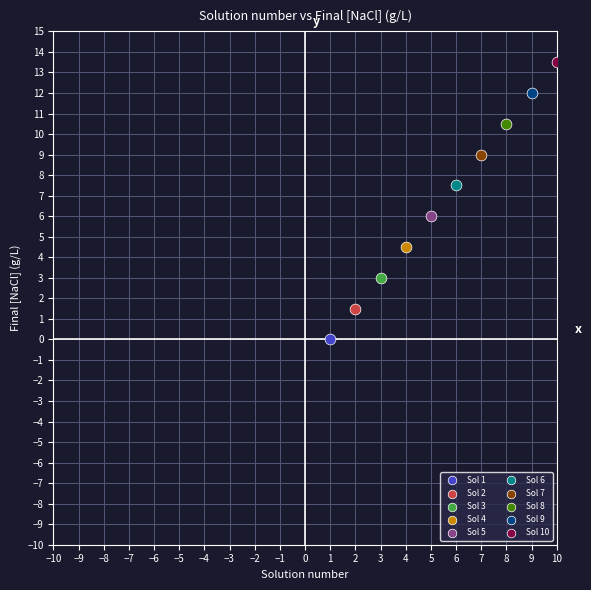

What are all the series names shown in the legend?

Sol 1, Sol 2, Sol 3, Sol 4, Sol 5, Sol 6, Sol 7, Sol 8, Sol 9, Sol 10